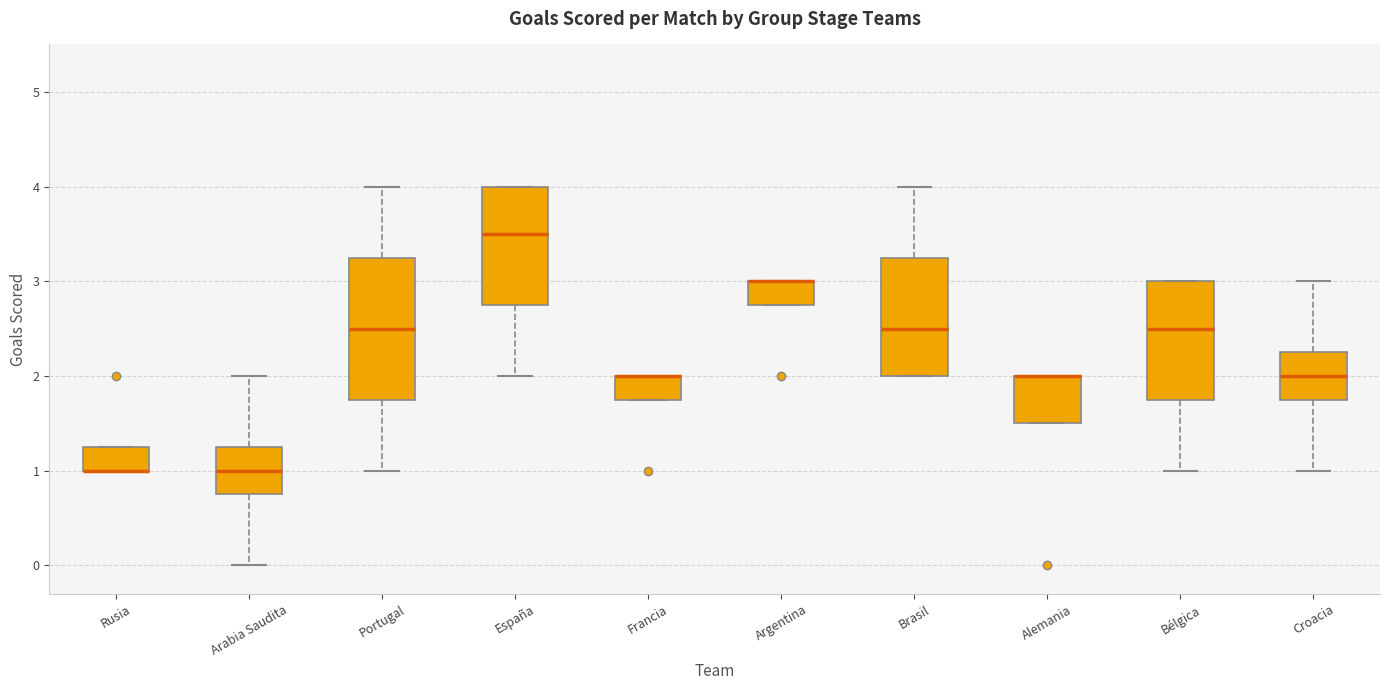

Reading left to right, read every box against the y-axis: the position of its median line, the range the box covers, and the ends of its whiskers. The values are not printed on the chart, so give them approximately, as read against the axis.

Rusia: median 1.0 (drawn on the box's lower edge), box 1.0 to 1.3, whiskers 1.0 to 1.3
Arabia Saudita: median 1.0, box 0.8 to 1.3, whiskers 0.0 to 2.0
Portugal: median 2.5, box 1.8 to 3.3, whiskers 1.0 to 4.0
España: median 3.5, box 2.8 to 4.0, whiskers 2.0 to 4.0
Francia: median 2.0 (drawn on the box's upper edge), box 1.8 to 2.0, whiskers 1.8 to 2.0
Argentina: median 3.0 (drawn on the box's upper edge), box 2.8 to 3.0, whiskers 2.8 to 3.0
Brasil: median 2.5, box 2.0 to 3.3, whiskers 2.0 to 4.0
Alemania: median 2.0 (drawn on the box's upper edge), box 1.5 to 2.0, whiskers 1.5 to 2.0
Bélgica: median 2.5, box 1.8 to 3.0, whiskers 1.0 to 3.0
Croacia: median 2.0, box 1.8 to 2.3, whiskers 1.0 to 3.0